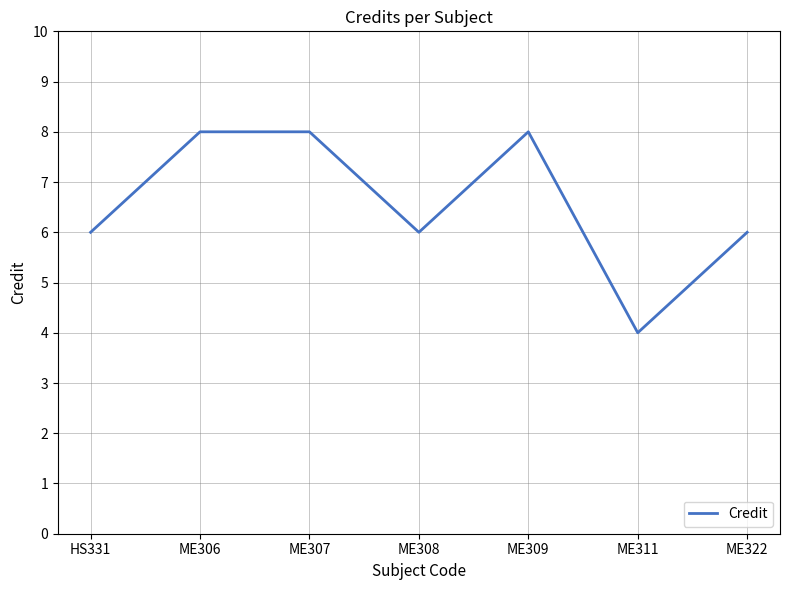

What is the minimum value shown in the chart?

4